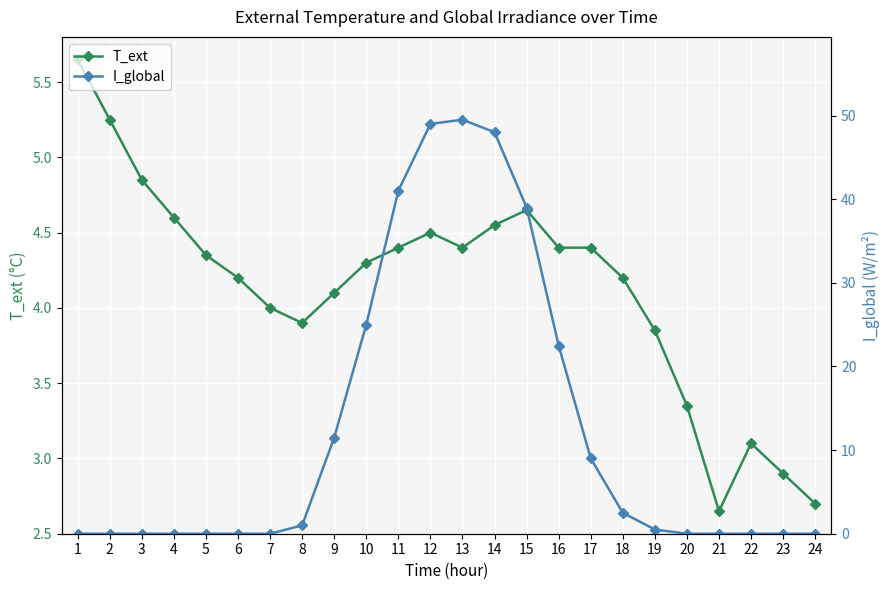

Which has a higher value, 13 or 12?

12